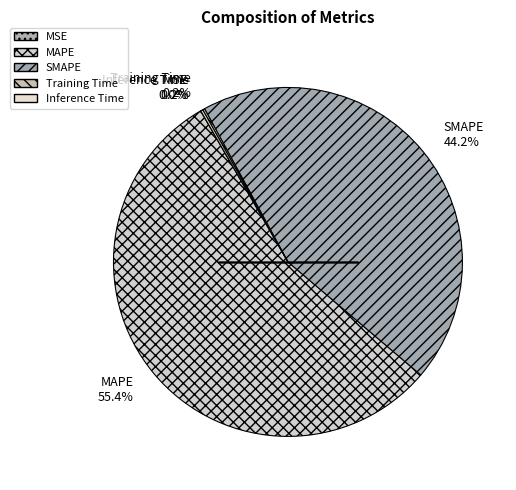

Which slice is the largest?

MAPE